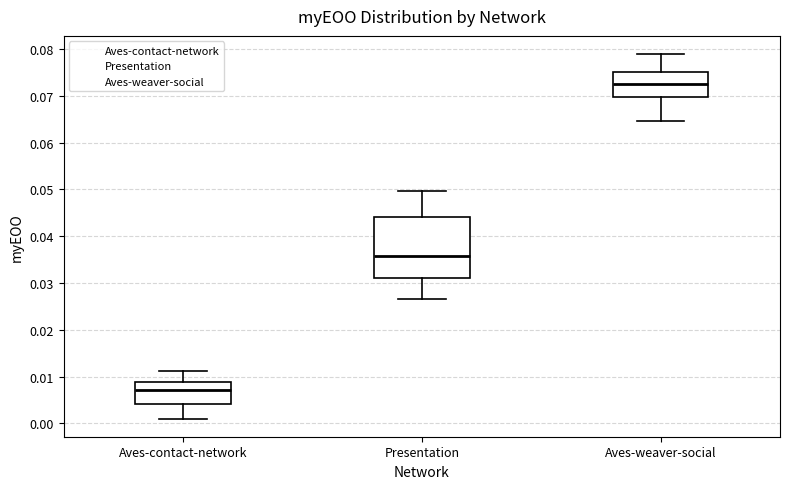

Reading left to right, transcribe this box plot: for each box, give where its median line is, the range the box spans, and where its two whiskers end, as read against the y-axis. The values are not printed on the chart, so give them approximately, as read against the axis.

Aves-contact-network: median 0.007, box 0.004 to 0.009, whiskers 0.001 to 0.011
Presentation: median 0.036, box 0.031 to 0.044, whiskers 0.026 to 0.050
Aves-weaver-social: median 0.072, box 0.070 to 0.075, whiskers 0.065 to 0.079